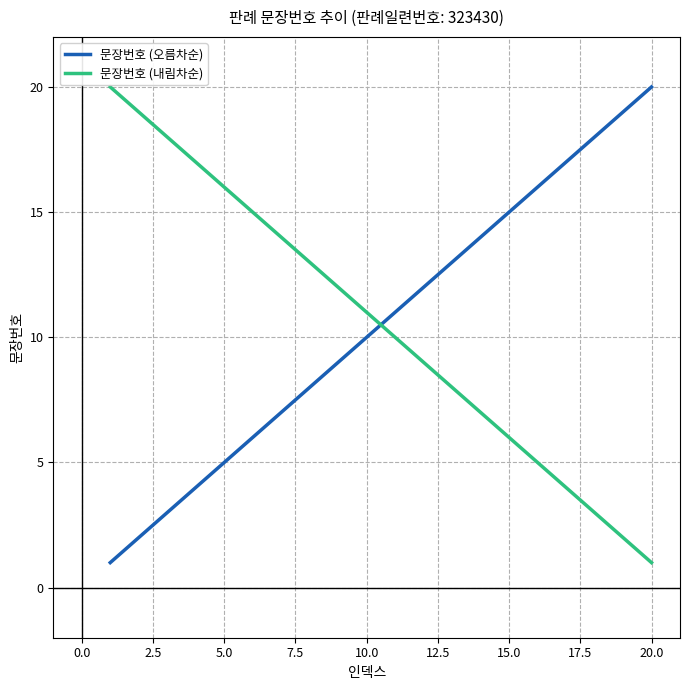

What is the difference between the maximum and minimum values in the 문장번호 (내림차순) series?

19